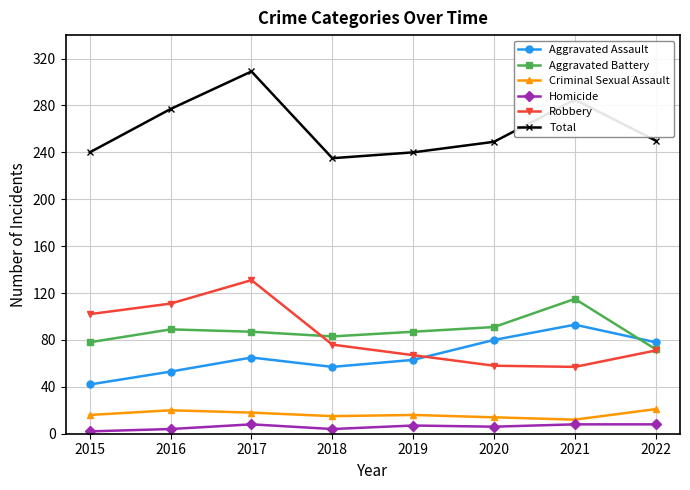

Does the chart have visible grid lines?

Yes